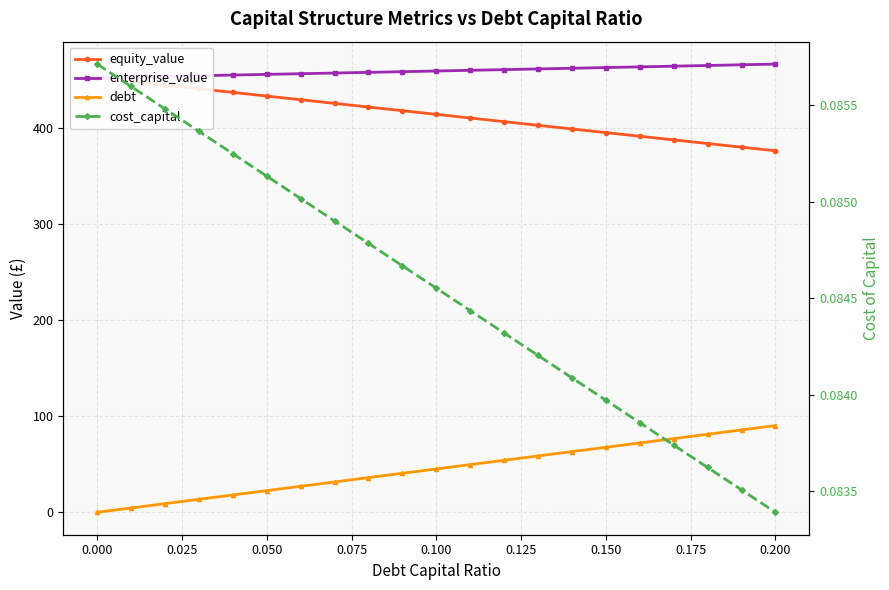

What is the maximum value shown in the chart?

466.9